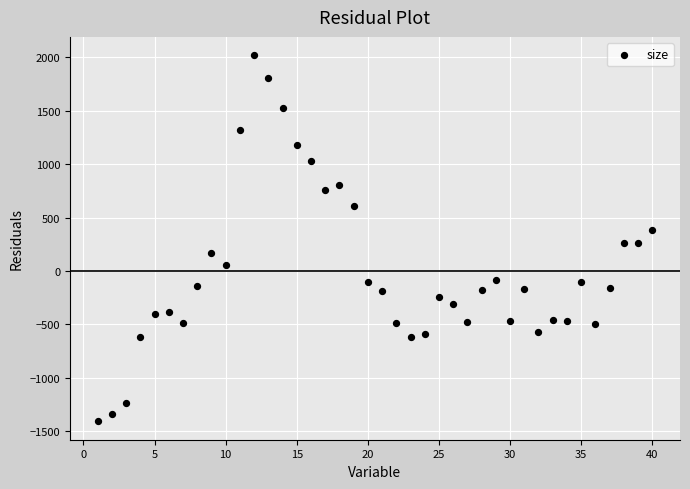

What is the range of X values (max minus min)?

39.0